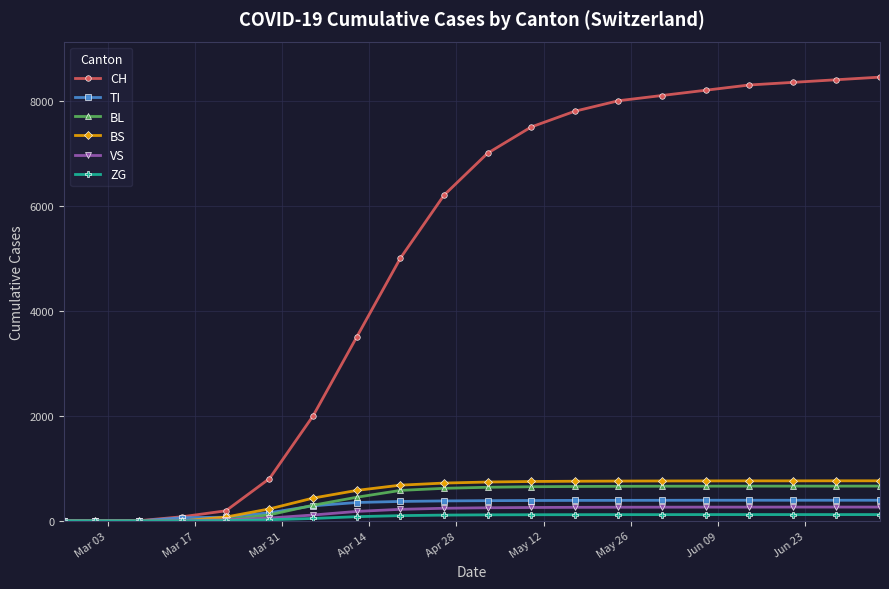

Which series has the largest range (max minus min)?

CH